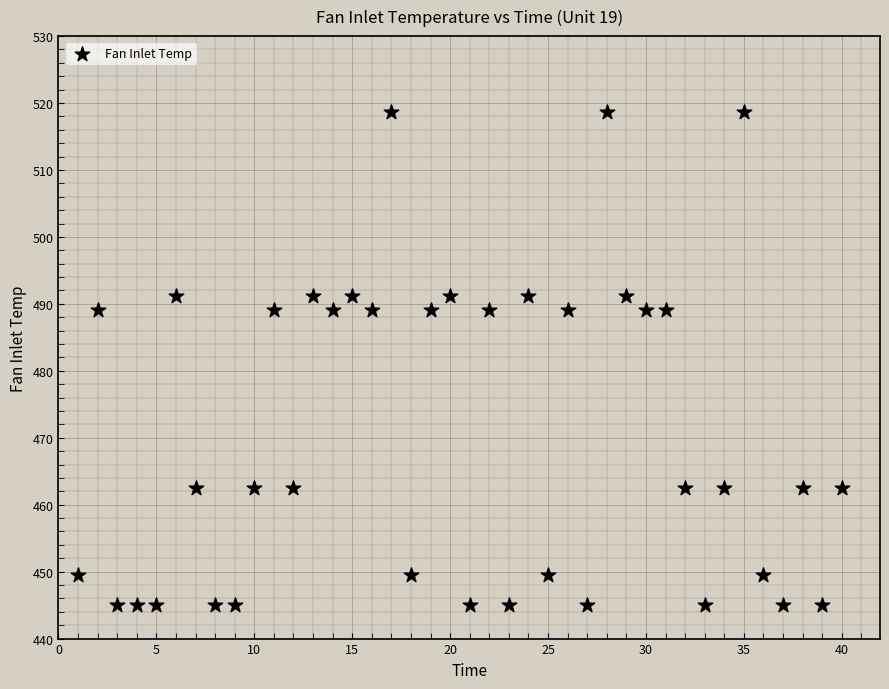

What is the range of Y values (max minus min)?

73.7